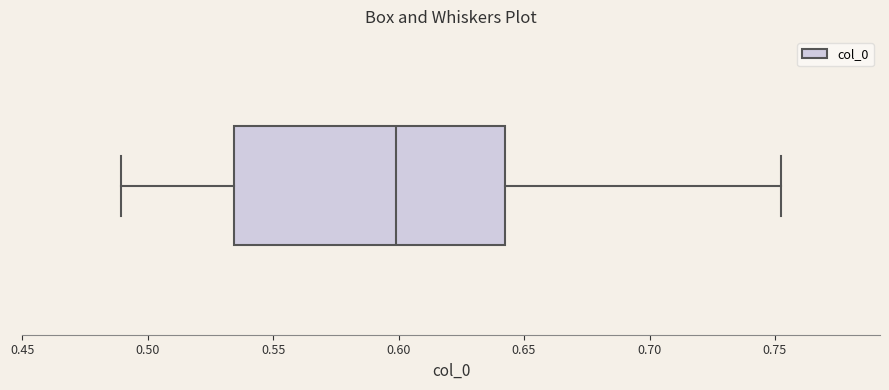

Where is the right edge of the box on the x-axis? The values are not printed on the chart, so give them approximately, as read against the axis.

0.640